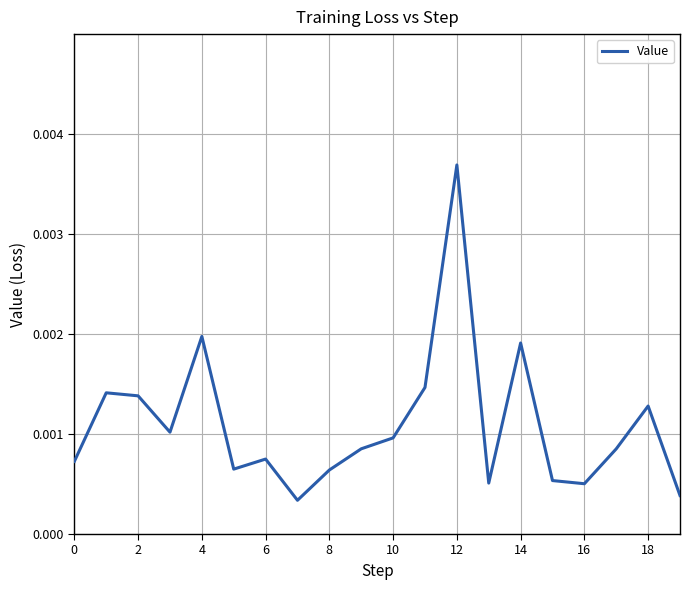

Which label corresponds to the largest value in the chart?

12